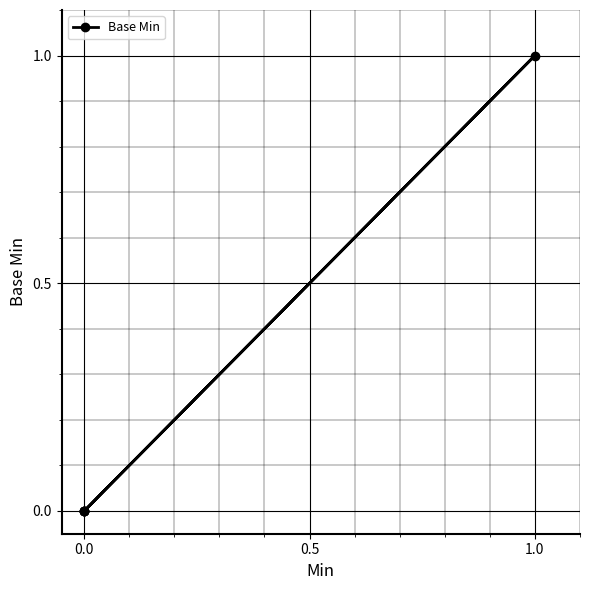

How many distinct data groups are displayed?

1